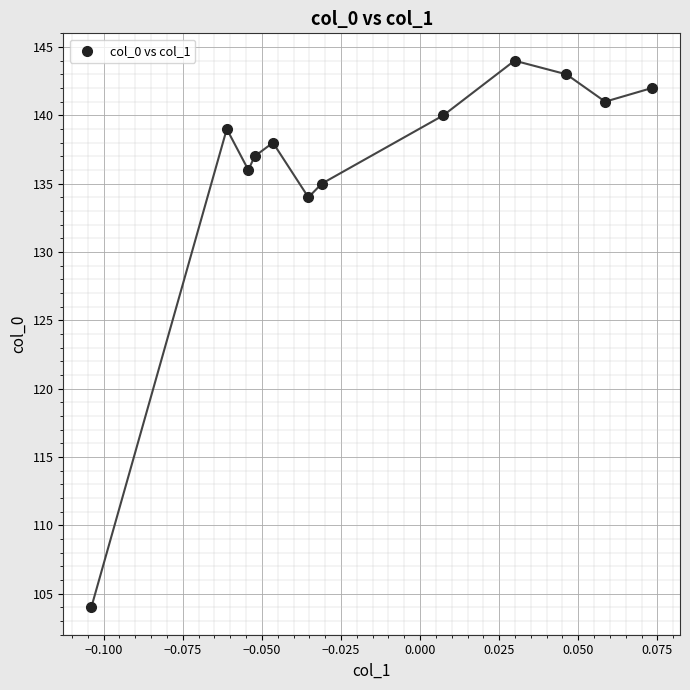

What Y value in the scatter plot is closest to 124?

134